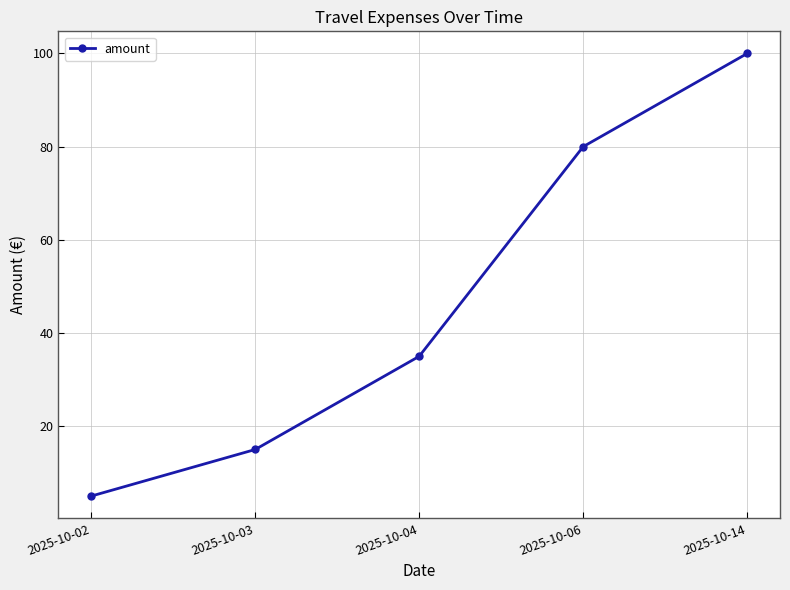

How many lines are shown in the chart?

1